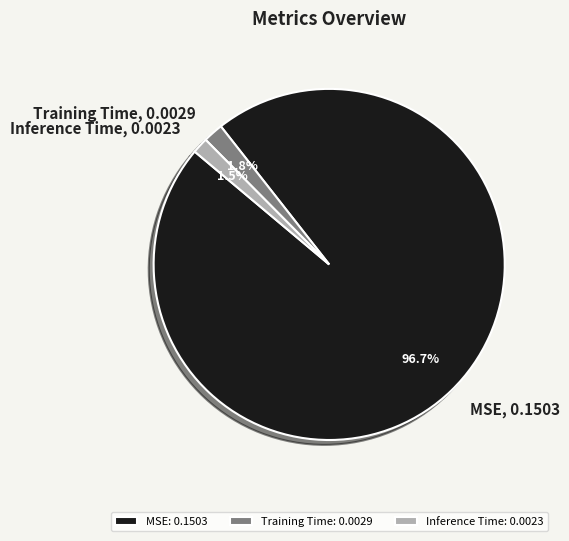

To the nearest percent, what is the difference between the largest and smallest slice percentages?

95%